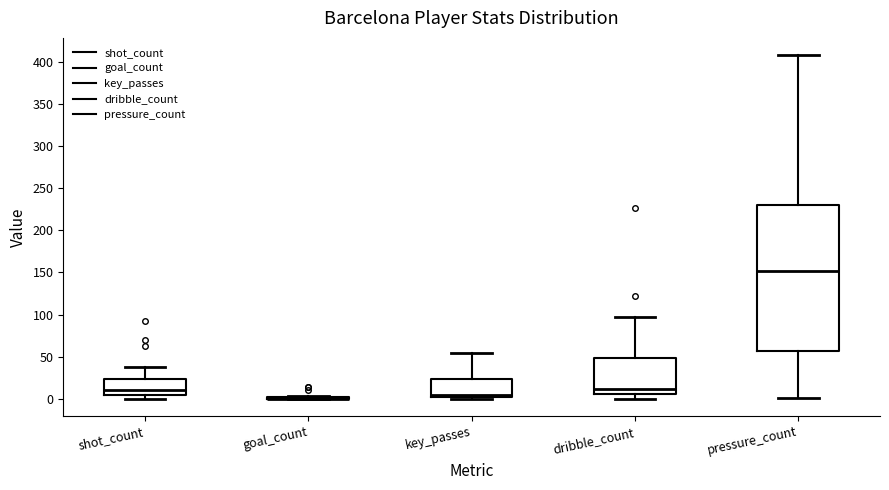

Where is the upper edge of the box for shot_count on the y-axis? The values are not printed on the chart, so give them approximately, as read against the axis.

25